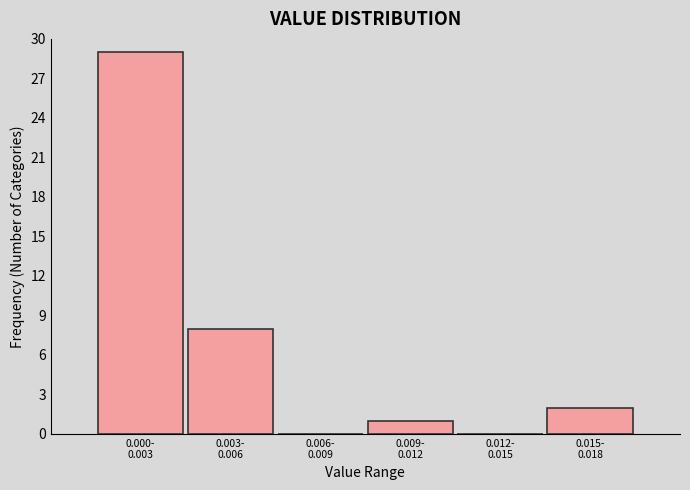

What is the maximum value shown in the chart?

29